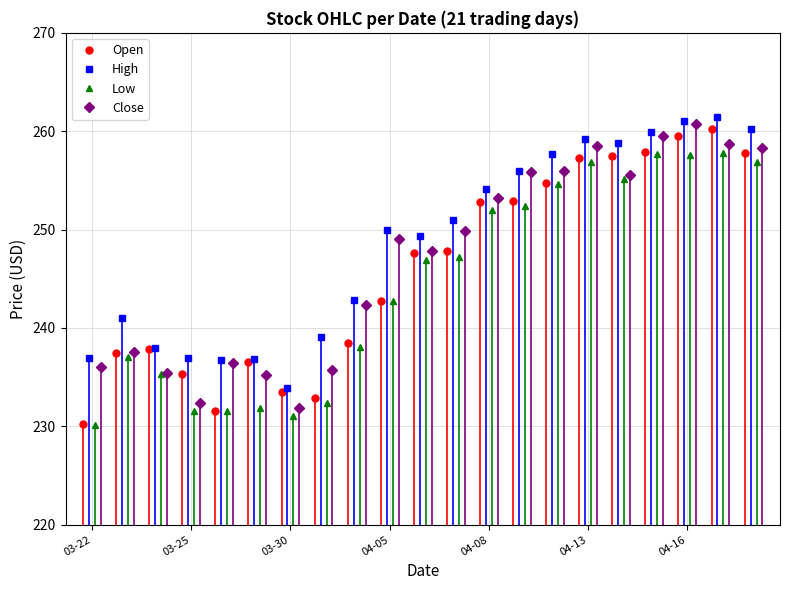

What is the value of the High point at the 13th from the left?

254.1